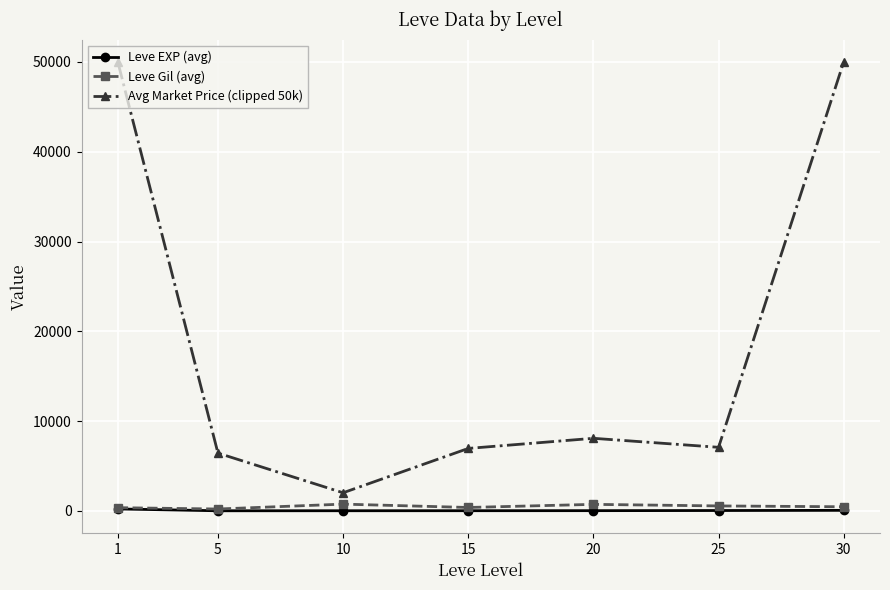

Which series has the widest spread of values?

Avg Market Price (clipped 50k)